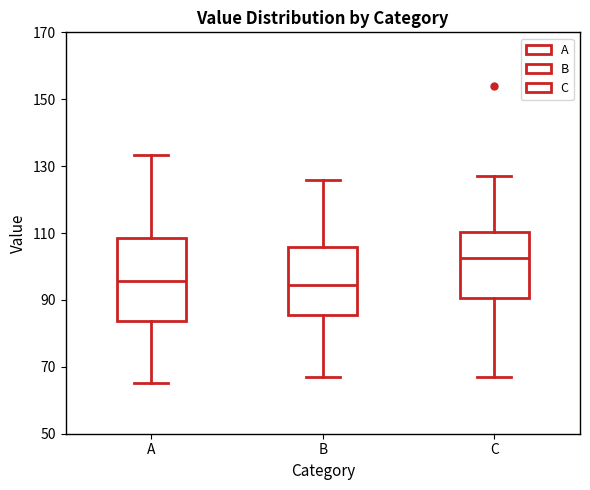

Reading left to right, transcribe this box plot: for each box, give where its median line is, the range the box spans, and where its two whiskers end, as read against the y-axis. The values are not printed on the chart, so give them approximately, as read against the axis.

A: median 96, box 84 to 108, whiskers 66 to 134
B: median 94, box 86 to 106, whiskers 68 to 126
C: median 102, box 90 to 110, whiskers 68 to 128